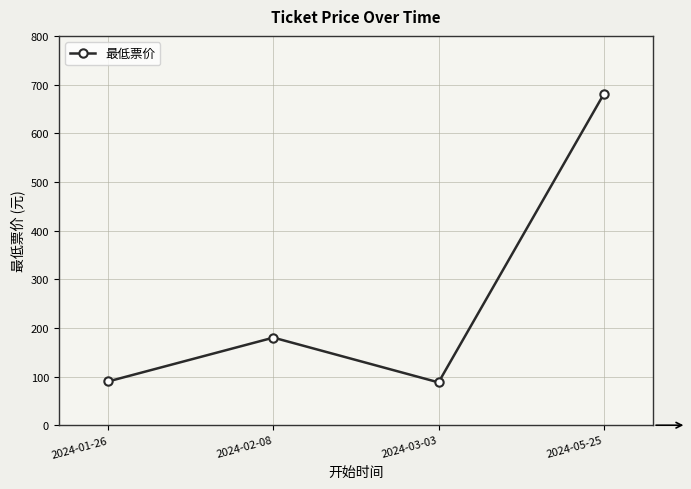

The chart shows a value of 465 at 2024-05-25. True or false?

False